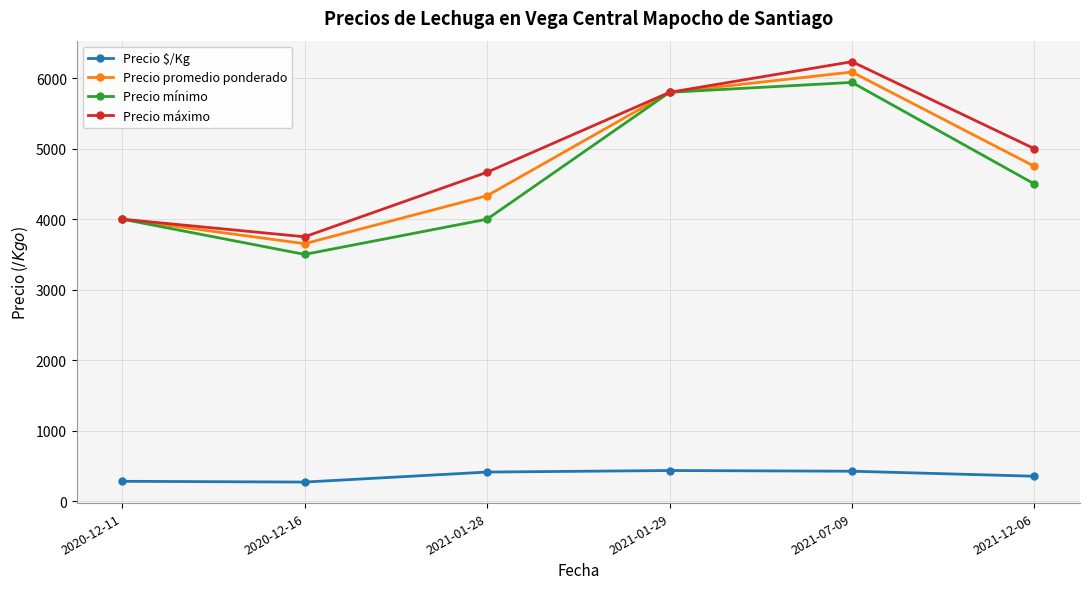

What is the label of the 2nd point from the right?

2021-07-09